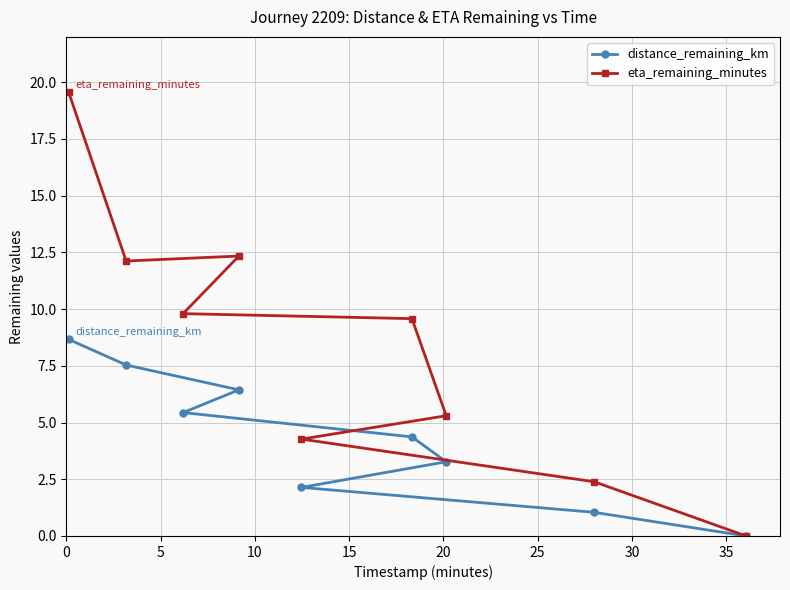

Rank the series by their average value, from lowest to highest.

distance_remaining_km, eta_remaining_minutes